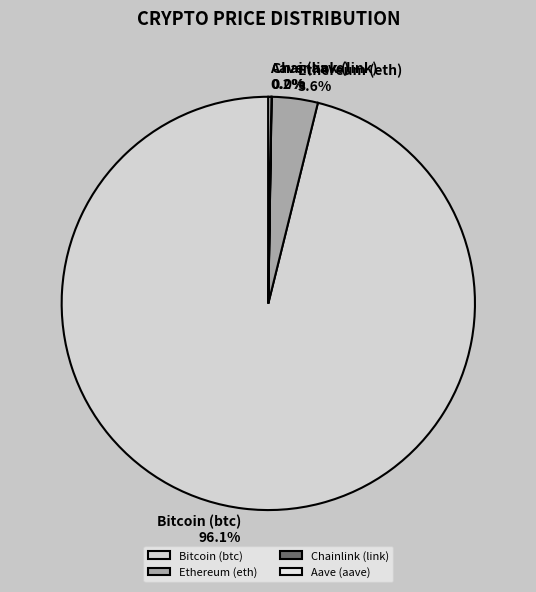

What is the largest slice in the pie chart?

Bitcoin (btc)